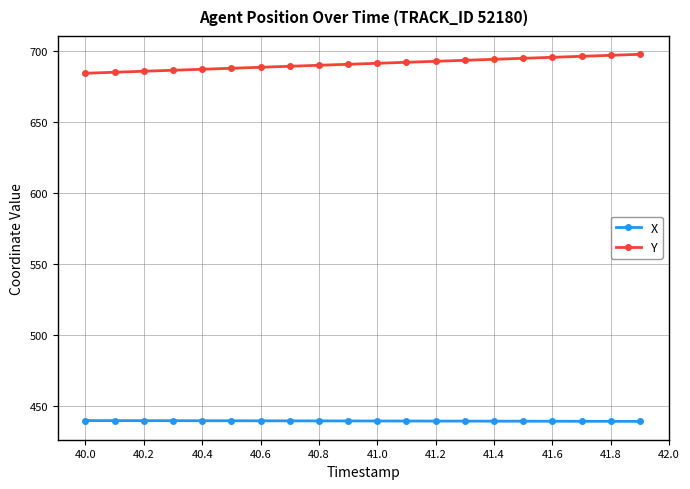

List the series in order of their overall mean, highest first.

Y, X